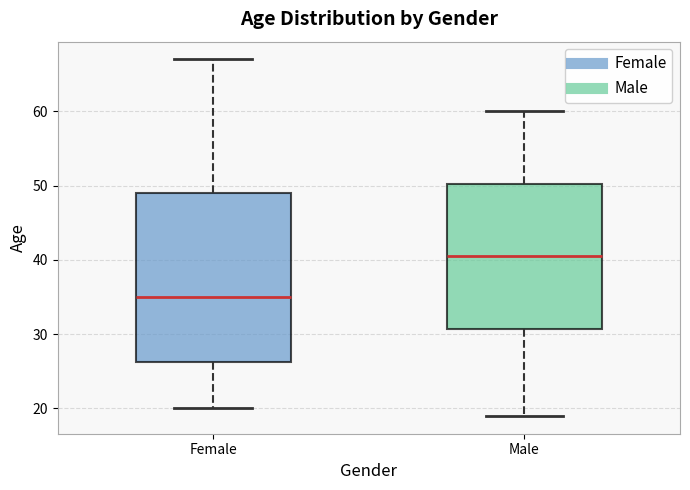

Where does the median line of the box for Female sit on the y-axis? The values are not printed on the chart, so give them approximately, as read against the axis.

35